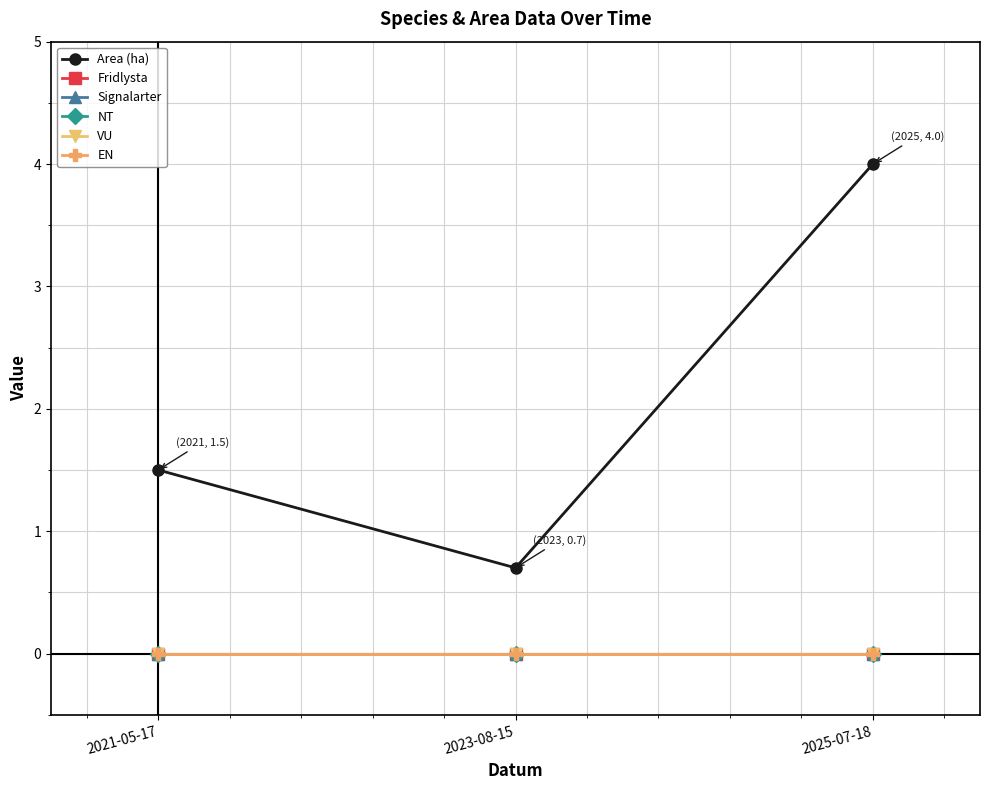

Does the chart have visible grid lines?

Yes